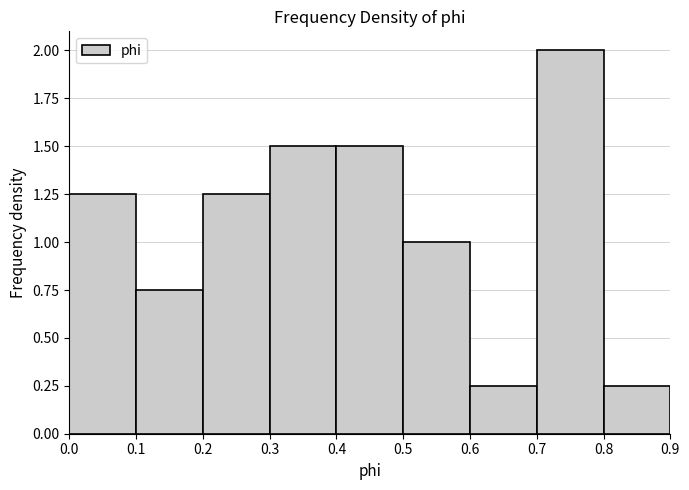

Reading left to right, list every bar in this chart as the range it spans on the x-axis followed by its height. The values are not printed on the chart, so give them approximately, as read against the axis.

0.0 to 0.1: 1.25
0.1 to 0.2: 0.75
0.2 to 0.3: 1.25
0.3 to 0.4: 1.50
0.4 to 0.5: 1.50
0.5 to 0.6: 1.00
0.6 to 0.7: 0.25
0.7 to 0.8: 2.00
0.8 to 0.9: 0.25